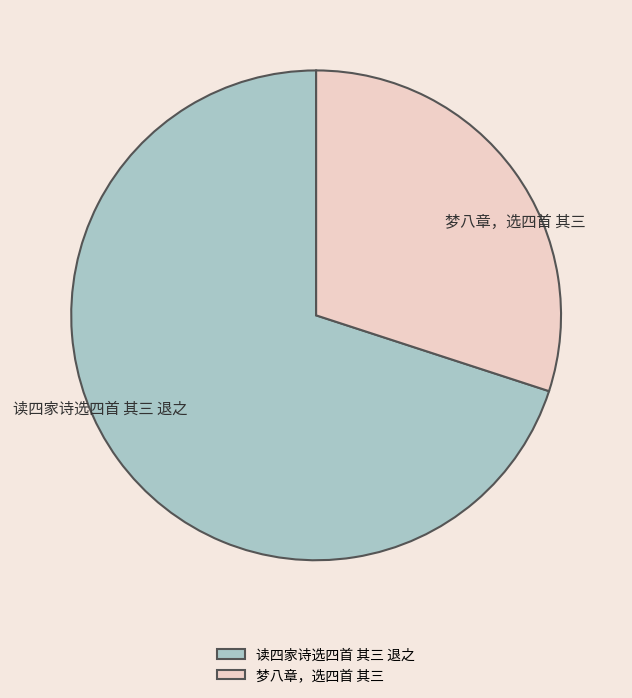

The 读四家诗选四首 其三 退之 slice represents 80% of the pie. True or false?

False